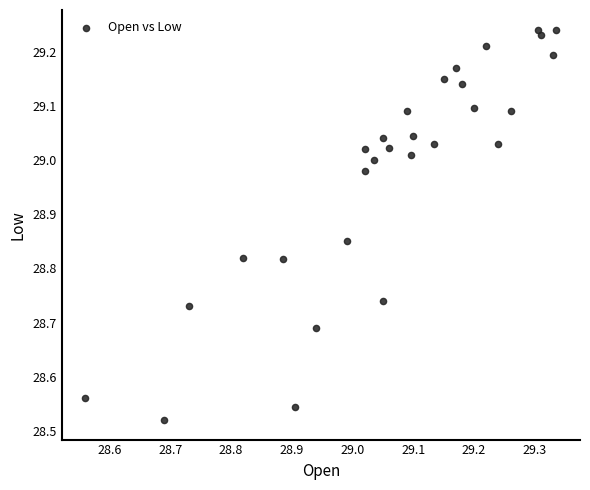

What is the range of X values (max minus min)?

0.8